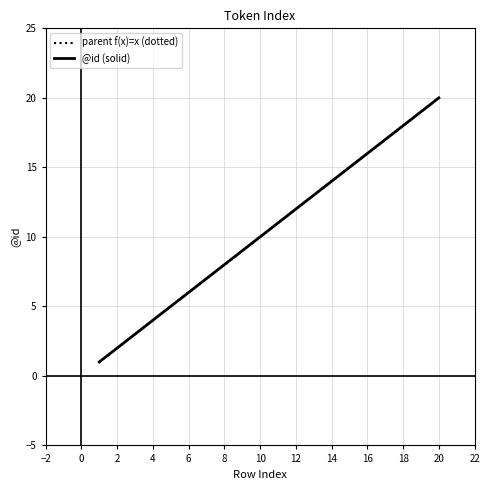

True or false: @id (solid) and parent f(x)=x (dotted) cross at least once.

False